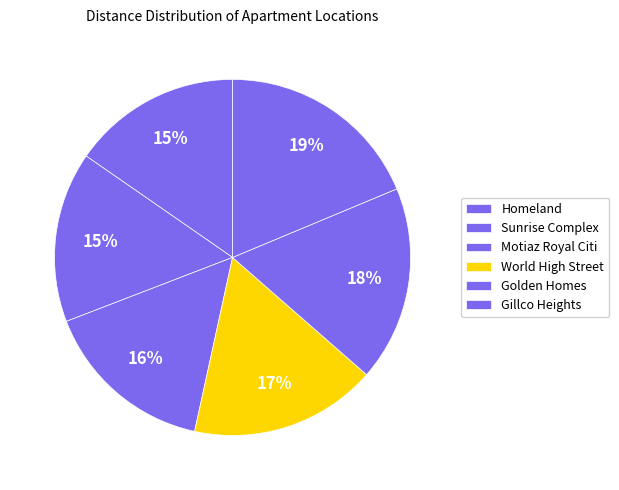

What is the smallest slice in the pie chart?

Homeland